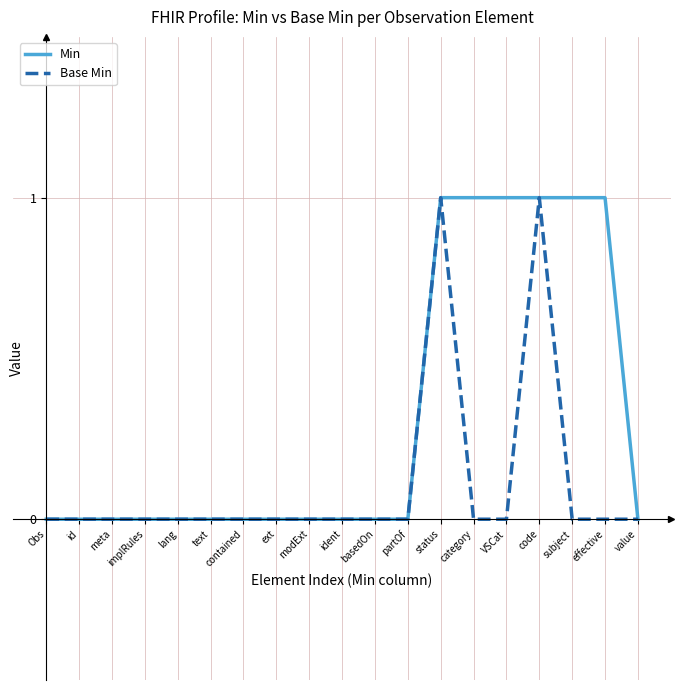

Count the Base Min values in the range 0 to 1.

19